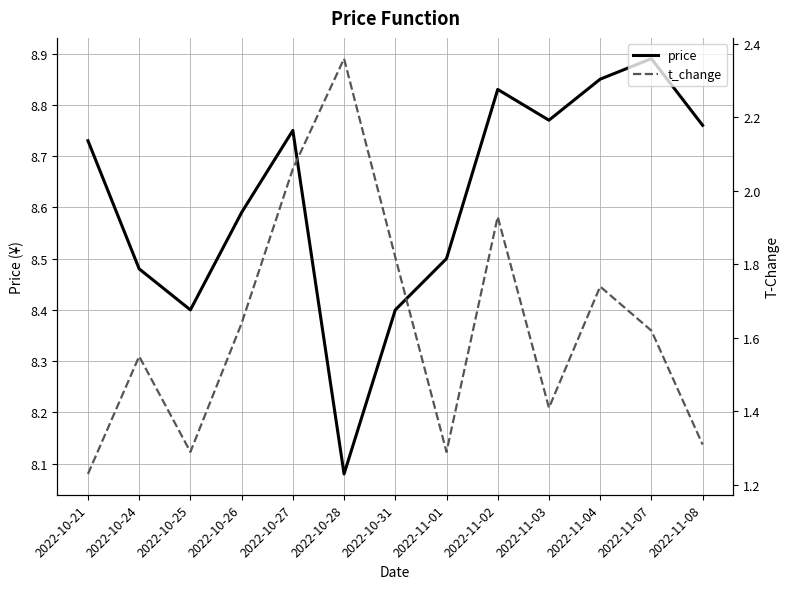

The value of price at 2022-11-01 is 3.9. True or false?

False